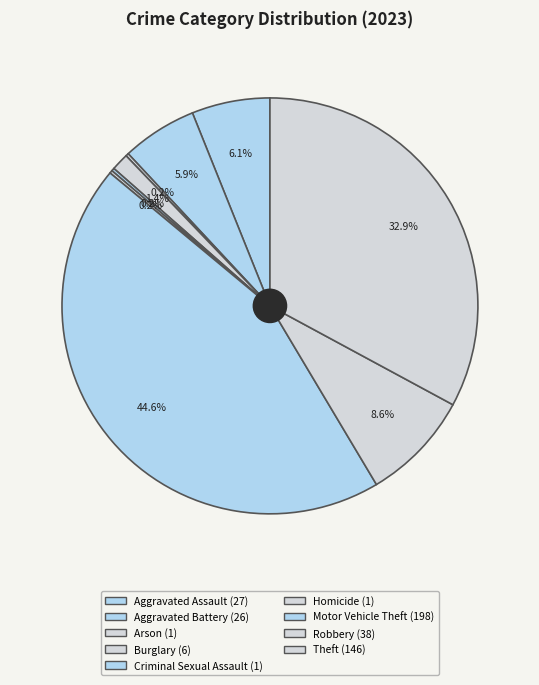

True or false: Robbery accounts for 9% of the total.

True